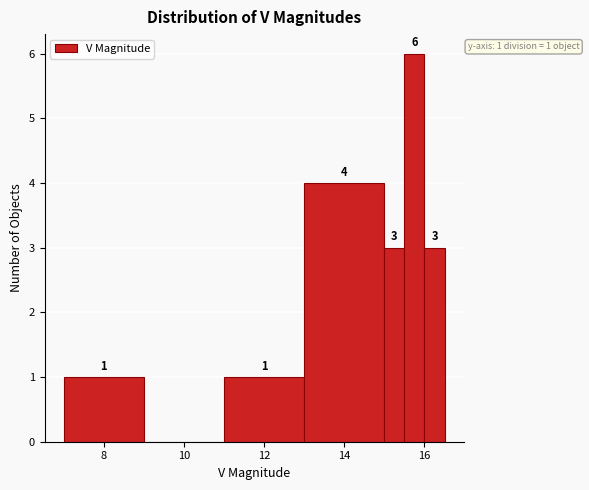

Read against the x-axis, roughly where is the centre of the tallest bar?

15.8